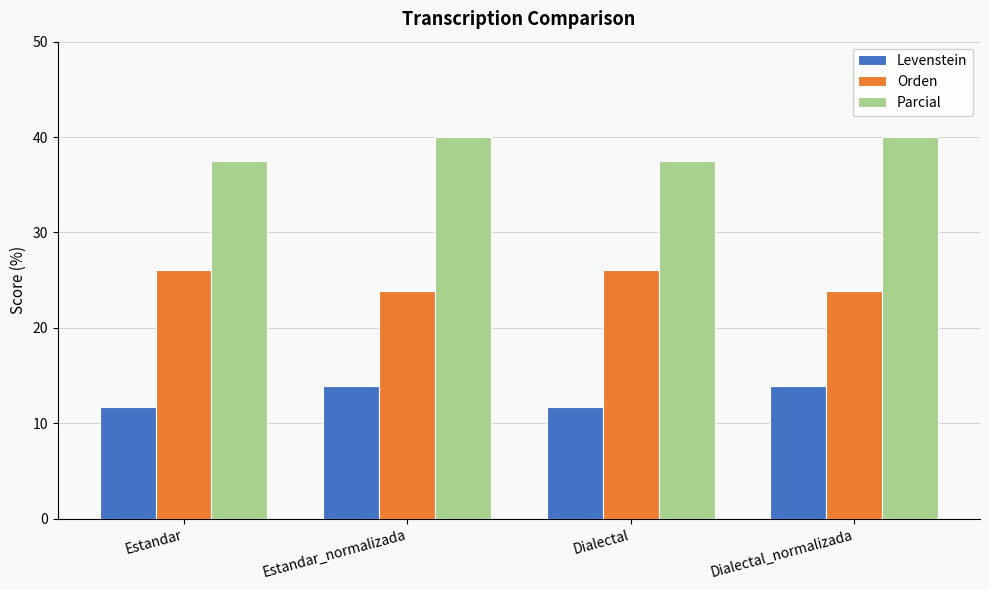

What is the average value of the Parcial series?

38.8